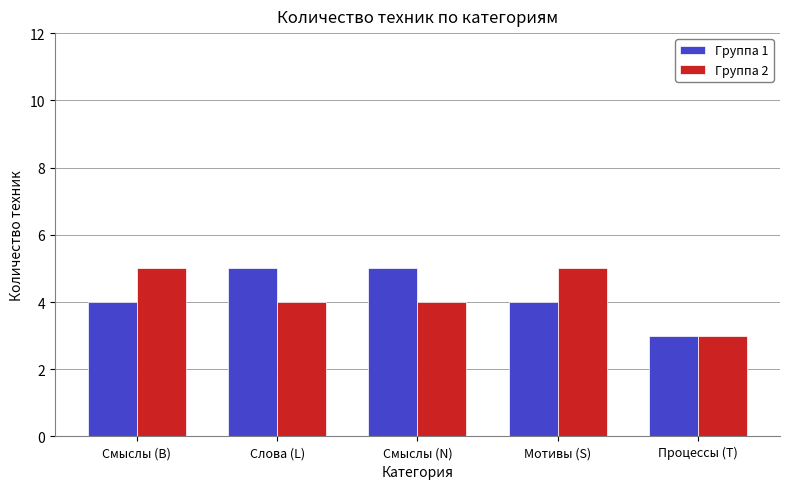

What is the difference between the maximum and minimum values in the Группа 2 series?

2